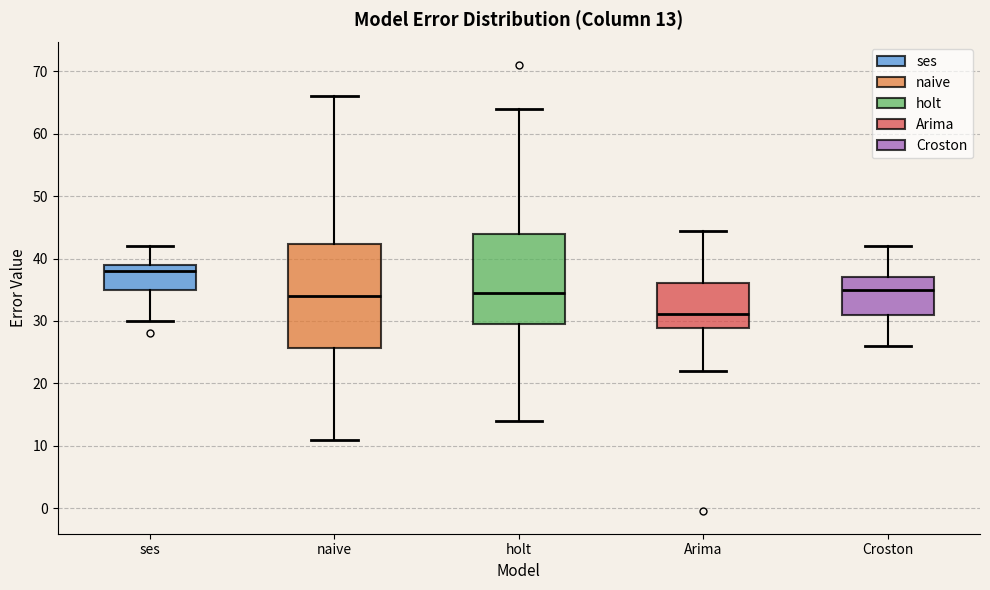

Which box's median line is the lowest?

Arima